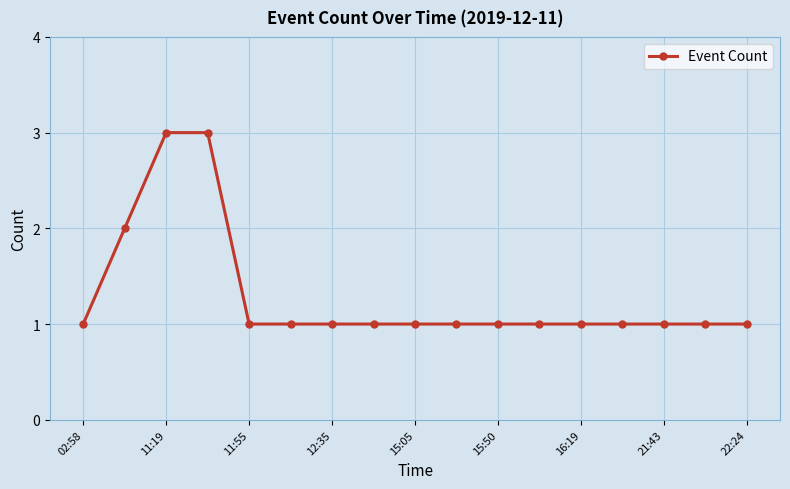

What is the maximum value shown in the chart?

3